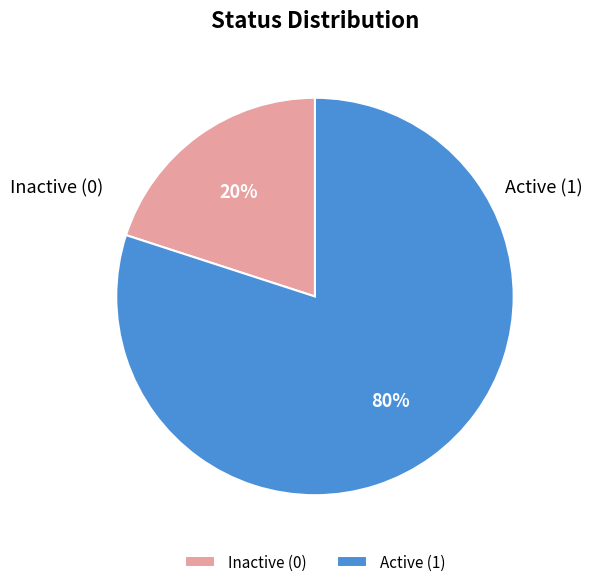

Rank the categories by value from lowest to highest.

Inactive (0), Active (1)